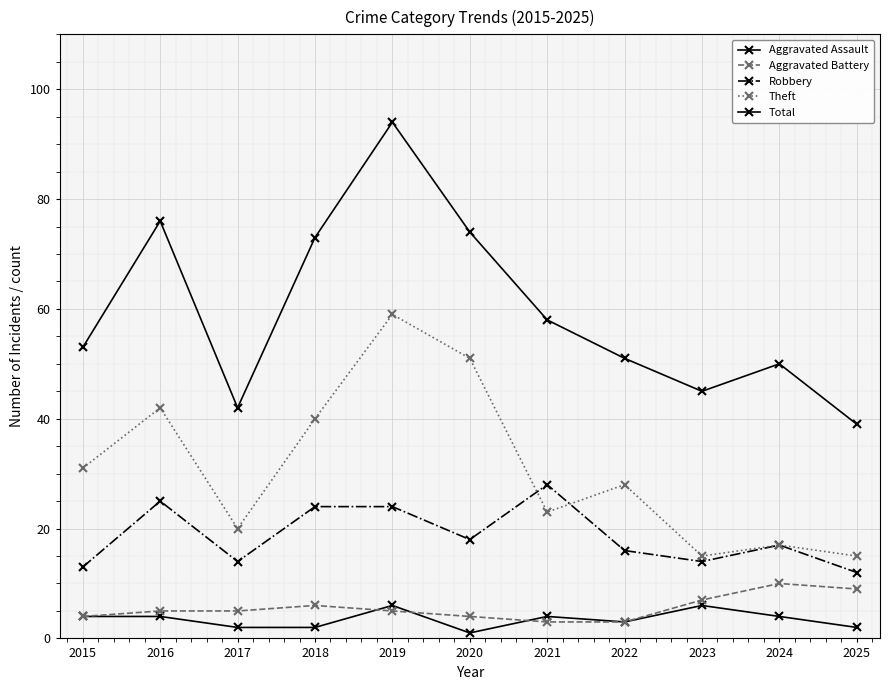

What is the difference between the maximum and second lowest values in the Aggravated Battery series?

7